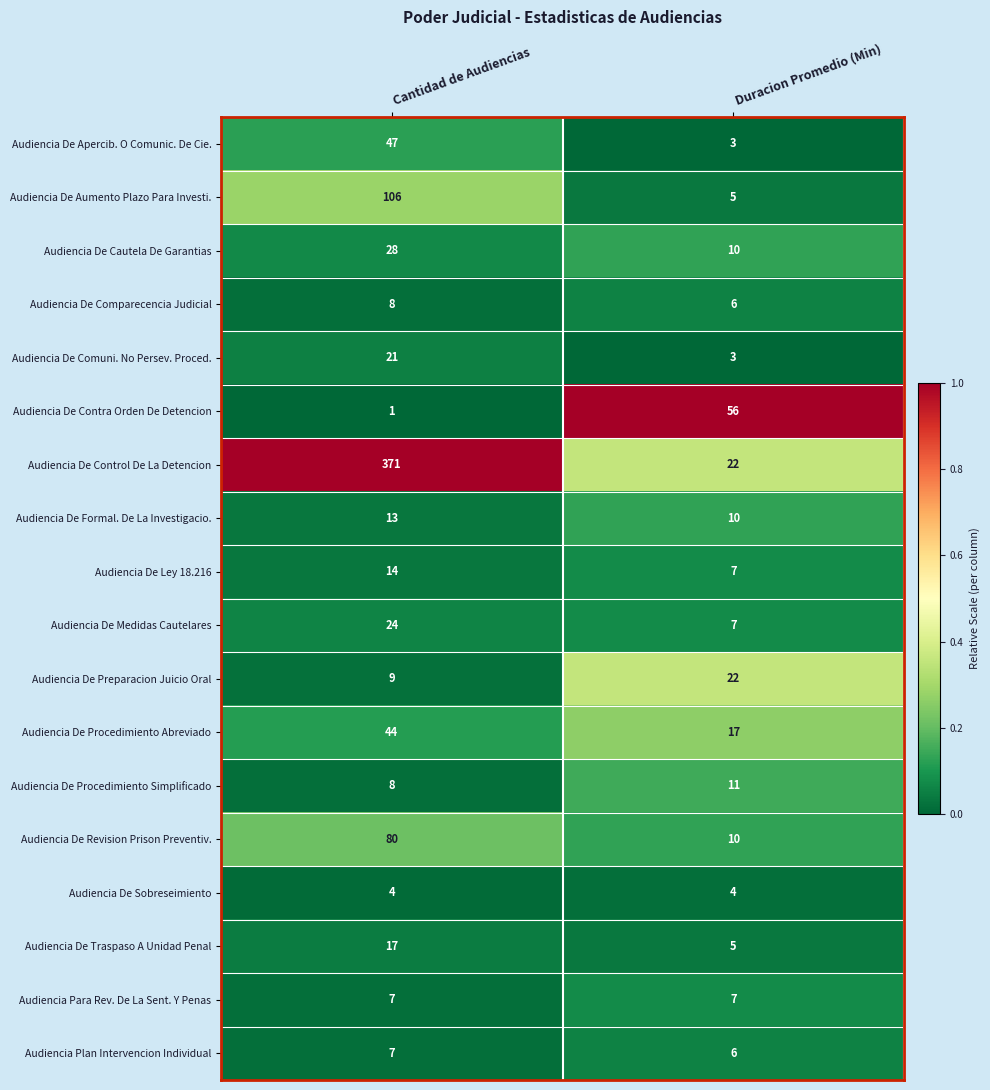

What is the greatest value displayed?

371